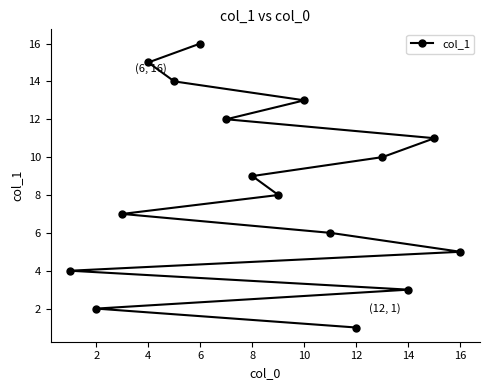

At which label does the data first exceed 9?

4